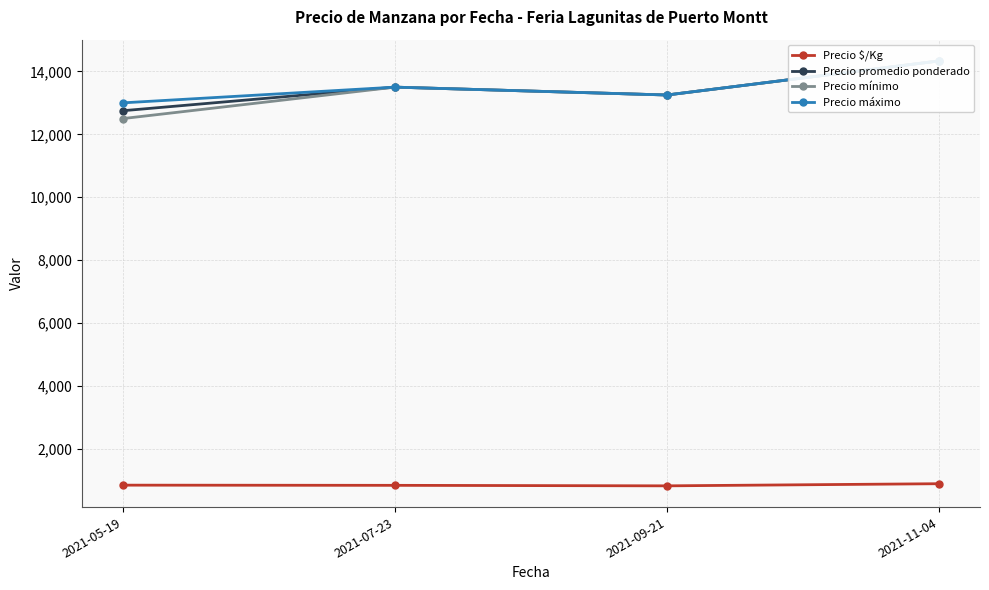

What is the difference between the second highest and second lowest values in the Precio promedio ponderado series?

250.0